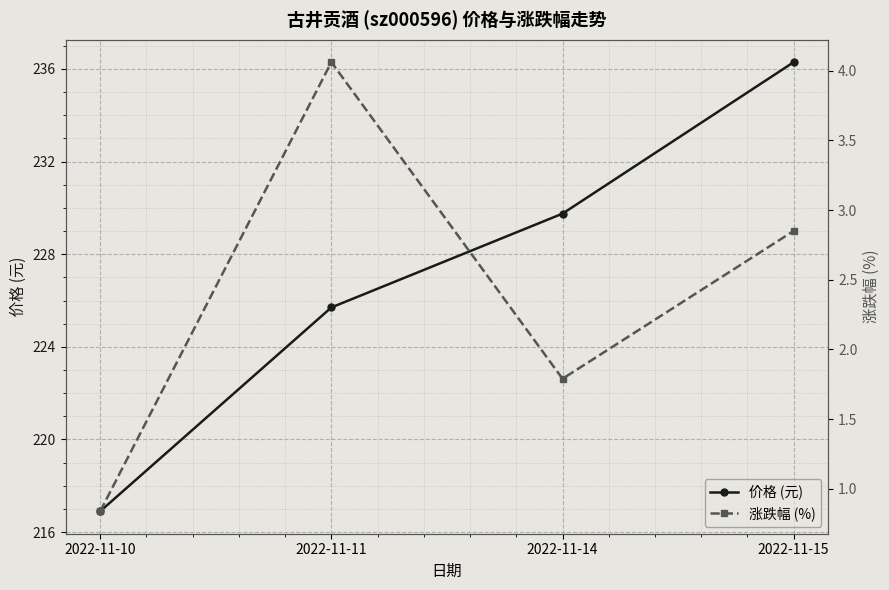

Reading left to right, list all the values displayed in this chart.

价格 (元): 2022-11-10=216.9	2022-11-11=225.7	2022-11-14=229.8	2022-11-15=236.3
涨跌幅 (%): 2022-11-10=0.8	2022-11-11=4.1	2022-11-14=1.8	2022-11-15=2.9